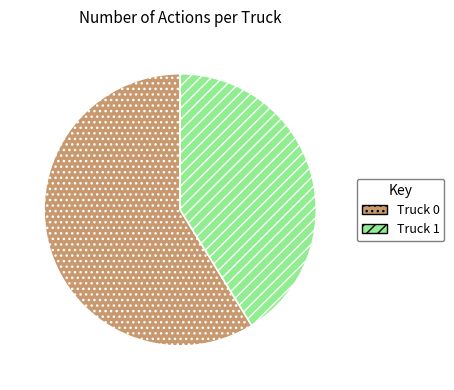

Between Truck 0 and Truck 1, which is larger?

Truck 0